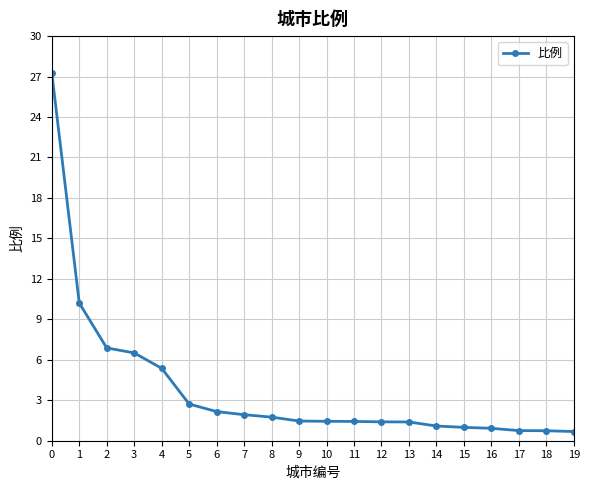

What is the change in value from 4 to 10?

-3.9